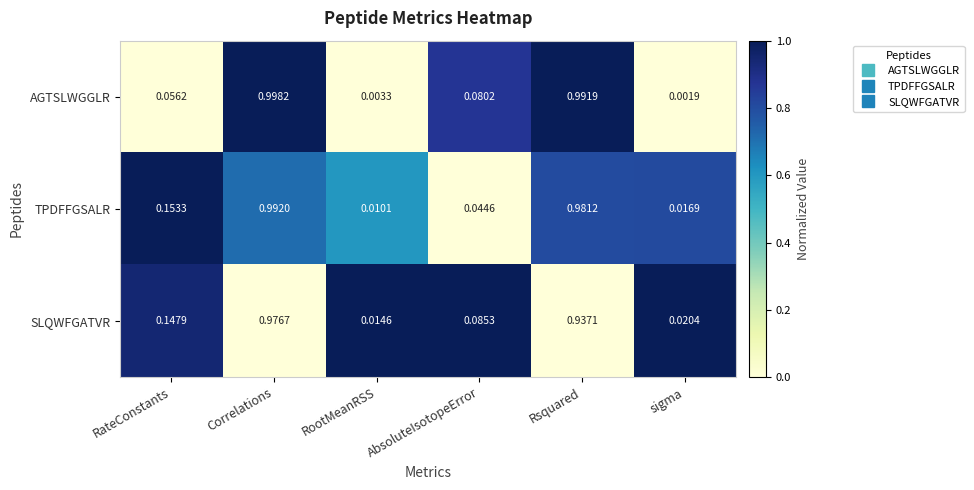

At which category is the sum across all series the highest?

Correlations